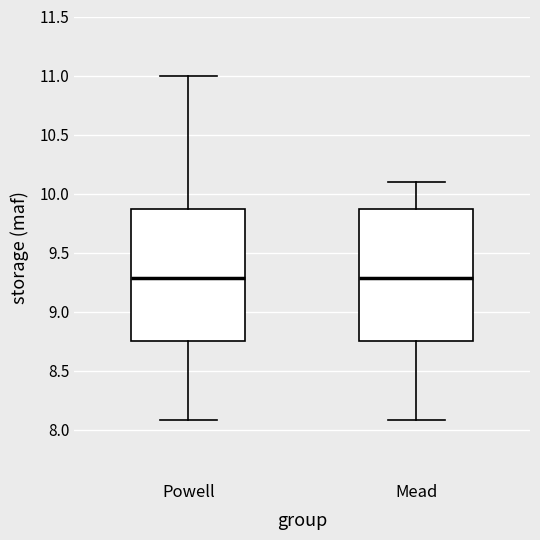

Where is the upper edge of the box for Powell on the y-axis? The values are not printed on the chart, so give them approximately, as read against the axis.

9.85